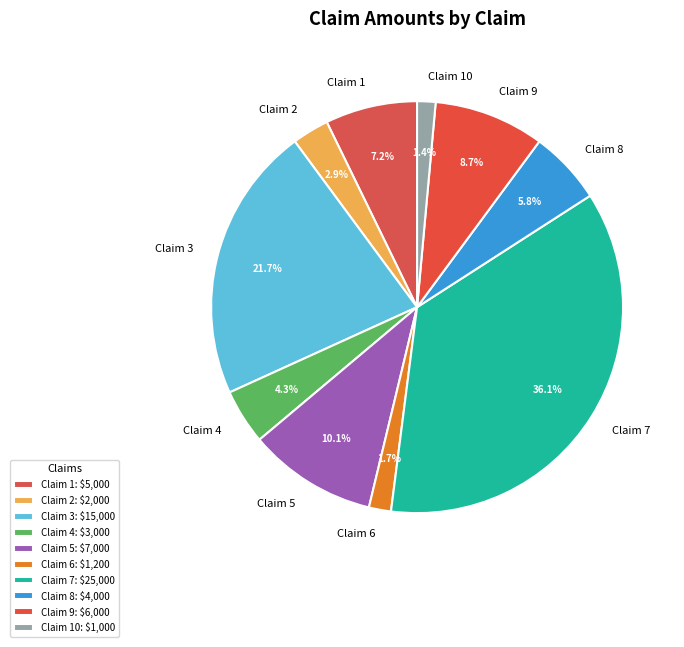

To the nearest percent, what is the combined percentage of Claim 4 and Claim 8?

10%